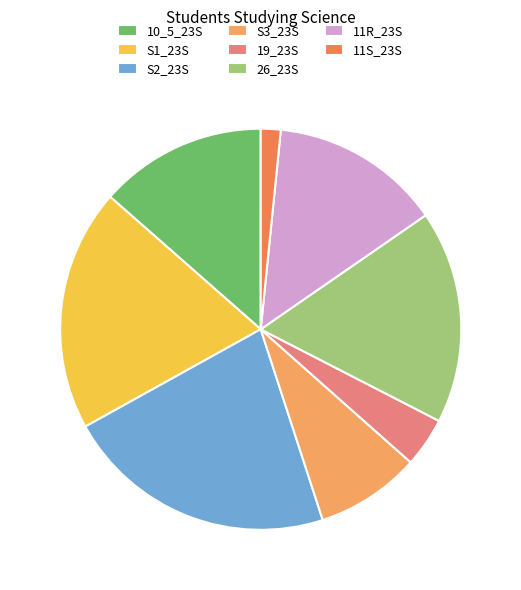

How many slices are in this pie chart?

8